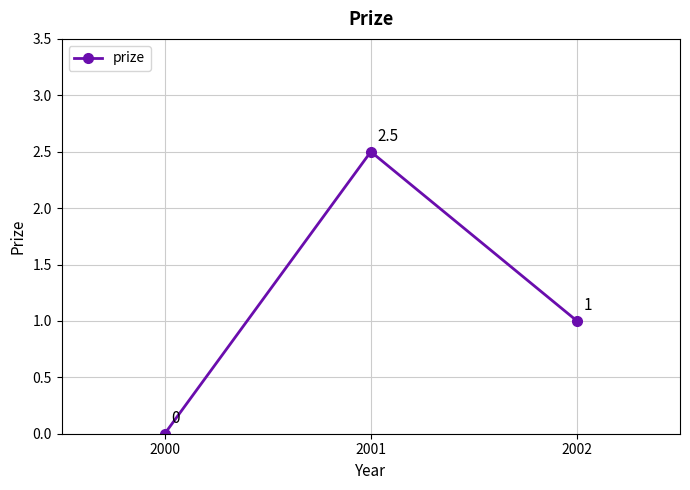

List the labels in order of value, smallest first.

2000, 2002, 2001